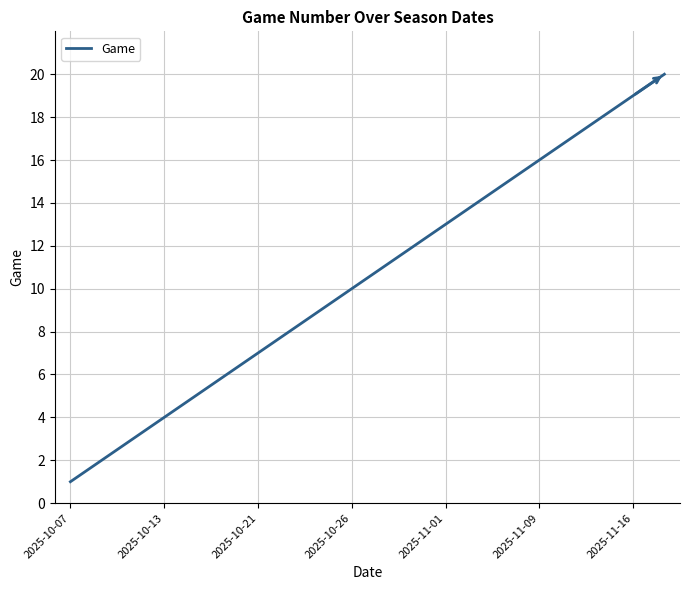

How many lines are shown in the chart?

1